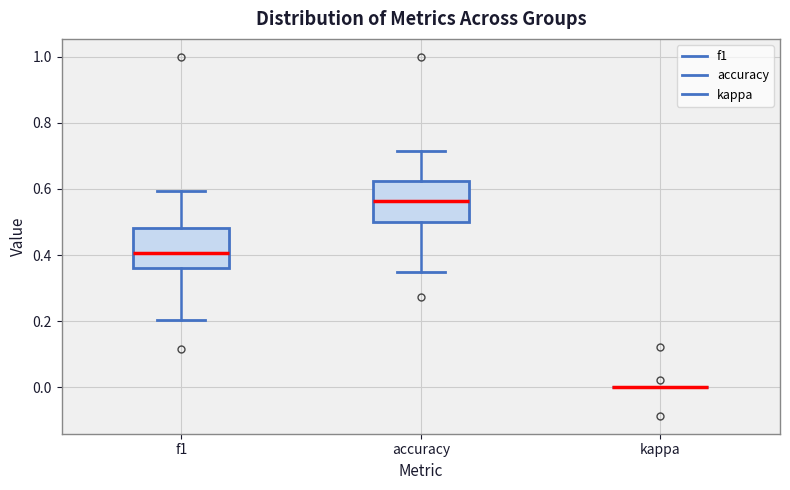

Reading left to right, transcribe this box plot: for each box, give where its median line is, the range the box spans, and where its two whiskers end, as read against the y-axis. The values are not printed on the chart, so give them approximately, as read against the axis.

f1: median 0.40, box 0.36 to 0.48, whiskers 0.20 to 0.60
accuracy: median 0.56, box 0.50 to 0.62, whiskers 0.34 to 0.72
kappa: box collapsed to a line at 0.00, whiskers 0.00 to 0.00